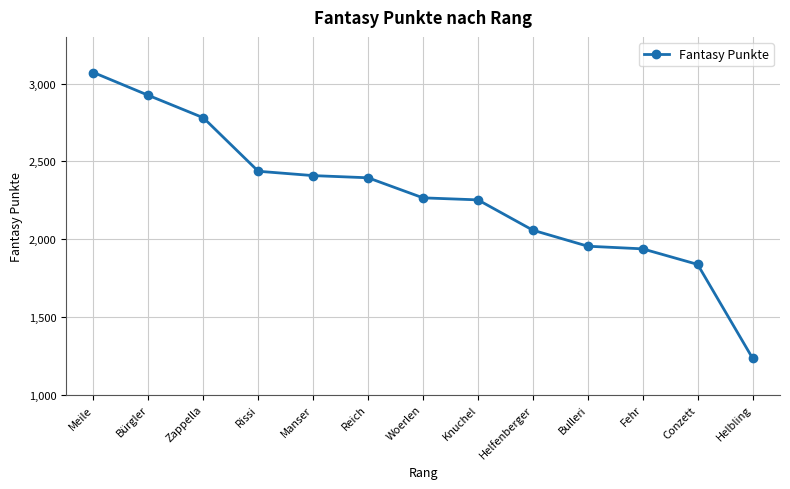

What is the difference between the values at Bürgler and Zappella?

144